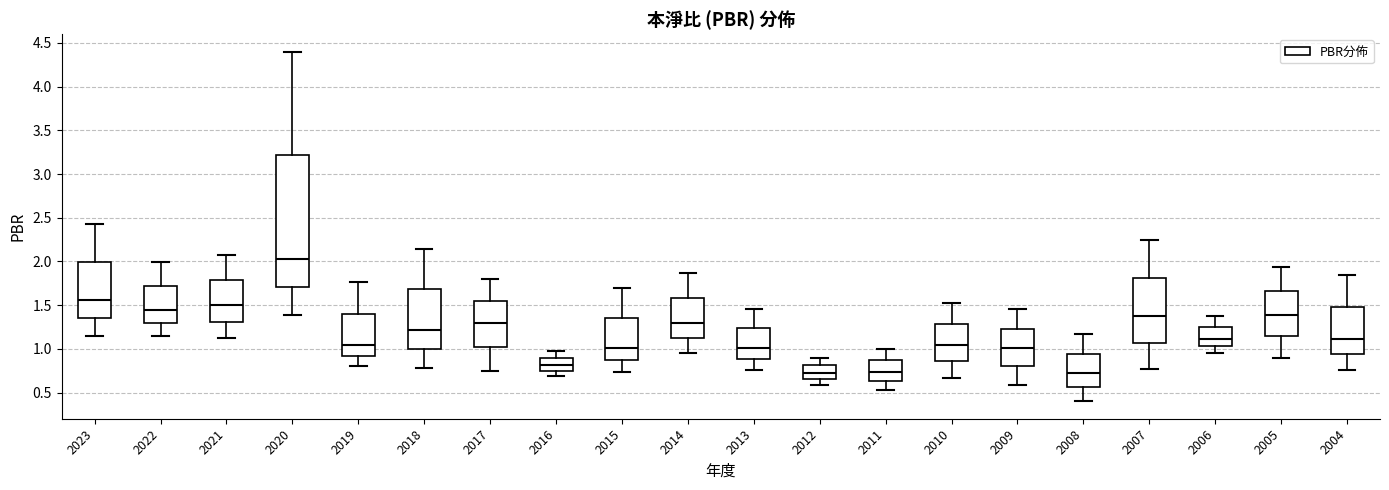

Reading left to right, transcribe this box plot: for each box, give where its median line is, the range the box spans, and where its two whiskers end, as read against the y-axis. The values are not printed on the chart, so give them approximately, as read against the axis.

2023: median 1.55, box 1.35 to 2.00, whiskers 1.15 to 2.45
2022: median 1.45, box 1.30 to 1.70, whiskers 1.15 to 2.00
2021: median 1.50, box 1.30 to 1.80, whiskers 1.10 to 2.05
2020: median 2.05, box 1.70 to 3.20, whiskers 1.40 to 4.40
2019: median 1.05, box 0.90 to 1.40, whiskers 0.80 to 1.75
2018: median 1.20, box 1.00 to 1.70, whiskers 0.80 to 2.15
2017: median 1.30, box 1.05 to 1.55, whiskers 0.75 to 1.80
2016: median 0.80, box 0.75 to 0.90, whiskers 0.70 to 1.00
2015: median 1.00, box 0.90 to 1.35, whiskers 0.75 to 1.70
2014: median 1.30, box 1.10 to 1.60, whiskers 0.95 to 1.85
2013: median 1.00, box 0.90 to 1.25, whiskers 0.75 to 1.45
2012: median 0.70, box 0.65 to 0.80, whiskers 0.60 to 0.90
2011: median 0.75, box 0.65 to 0.85, whiskers 0.55 to 1.00
2010: median 1.05, box 0.85 to 1.30, whiskers 0.65 to 1.50
2009: median 1.00, box 0.80 to 1.25, whiskers 0.60 to 1.45
2008: median 0.70, box 0.55 to 0.95, whiskers 0.40 to 1.15
2007: median 1.35, box 1.05 to 1.80, whiskers 0.75 to 2.25
2006: median 1.10, box 1.05 to 1.25, whiskers 0.95 to 1.40
2005: median 1.40, box 1.15 to 1.65, whiskers 0.90 to 1.95
2004: median 1.10, box 0.95 to 1.50, whiskers 0.75 to 1.85